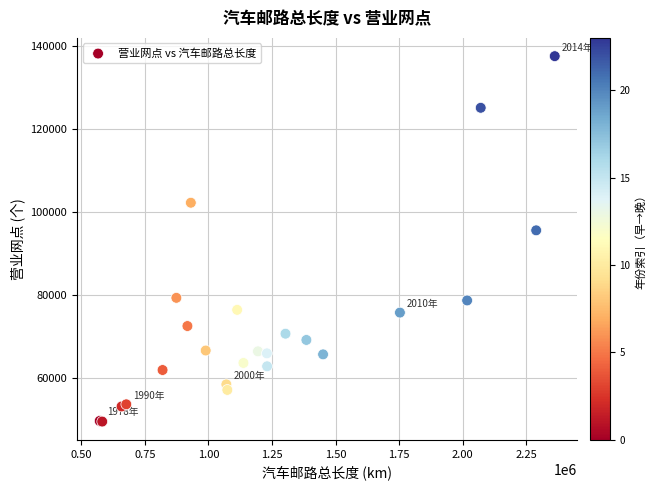

What Y value in the scatter plot is closest to 93516?

95572